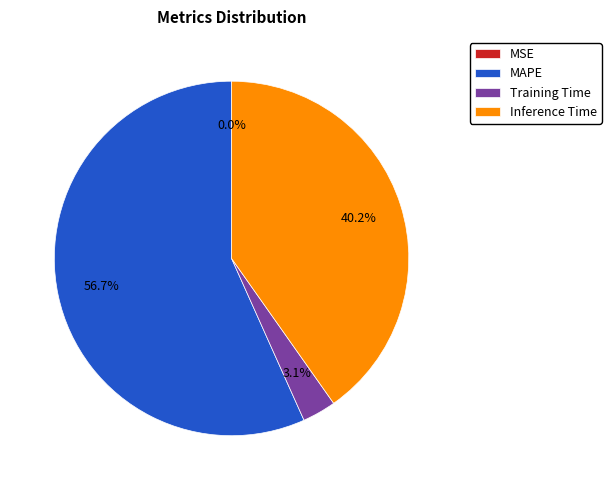

Is there a majority slice in this chart?

Yes